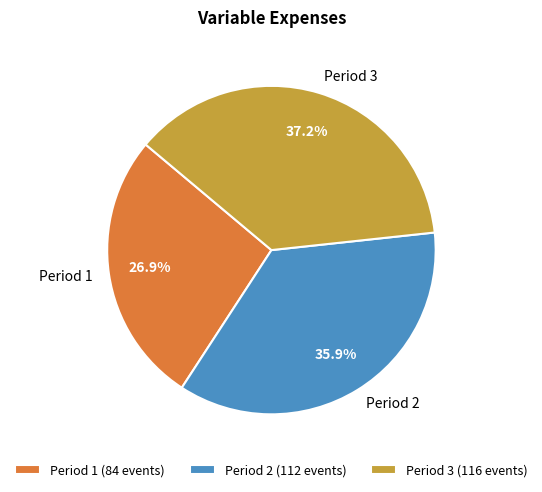

To the nearest percent, what is the combined percentage of Period 2 and Period 3?

73%